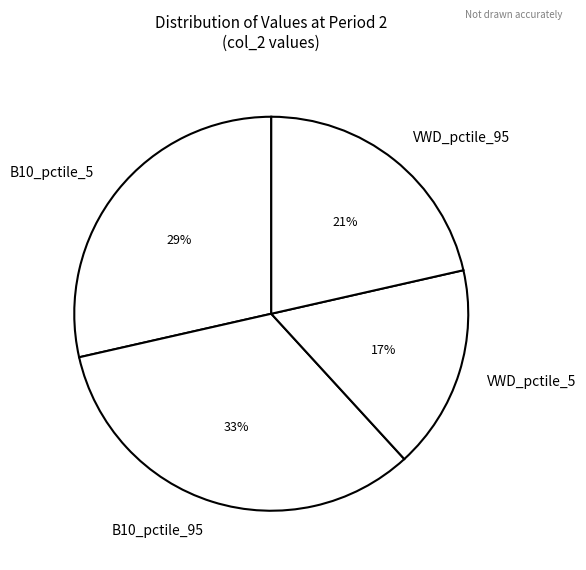

Between B10_pctile_5 and B10_pctile_95, which is larger?

B10_pctile_95